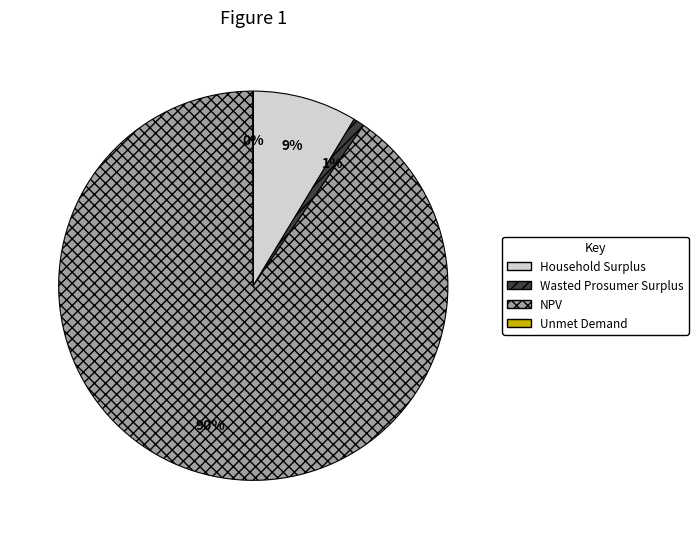

The NPV slice represents 90% of the pie. True or false?

True